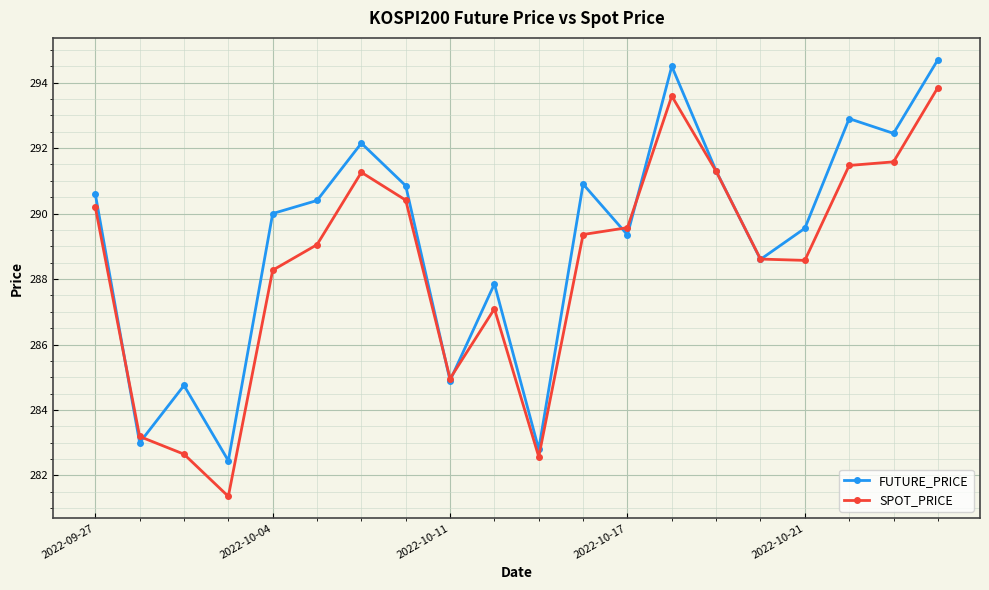

What are all the series names shown in the legend?

FUTURE_PRICE, SPOT_PRICE